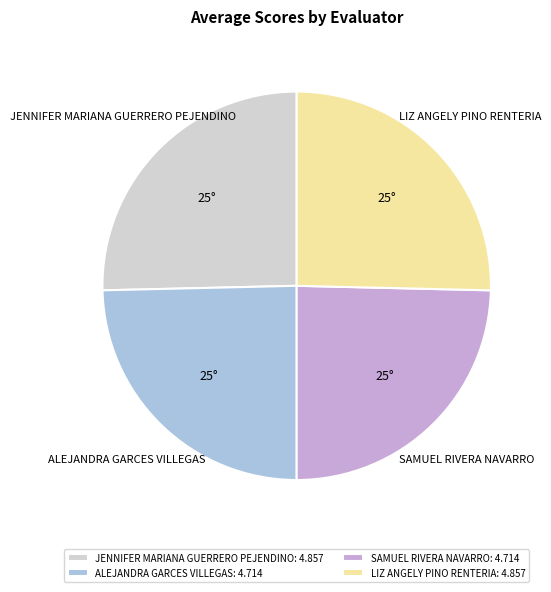

What is the ratio of the value at JENNIFER MARIANA GUERRERO PEJENDINO: 4.857 to the value at LIZ ANGELY PINO RENTERIA: 4.857?

1.0